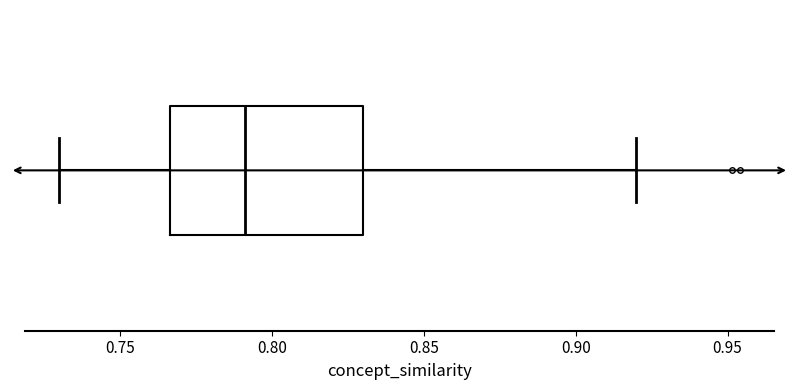

Read this box plot against the x-axis: the position of the median line, the range covered by the box, and the ends of both whiskers. The values are not printed on the chart, so give them approximately, as read against the axis.

median 0.790, box 0.765 to 0.830, whiskers 0.730 to 0.920